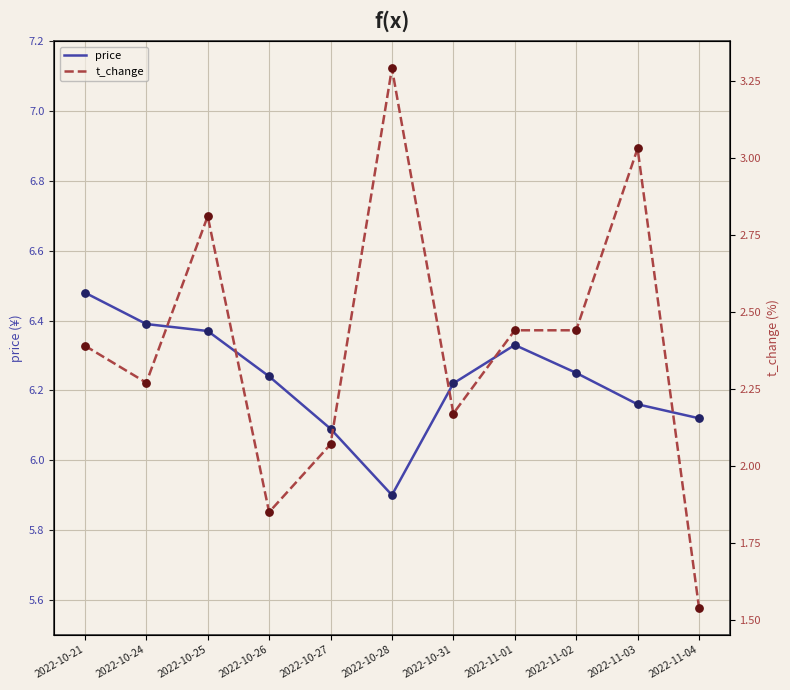

At which category is the sum across all series the highest?

2022-10-28